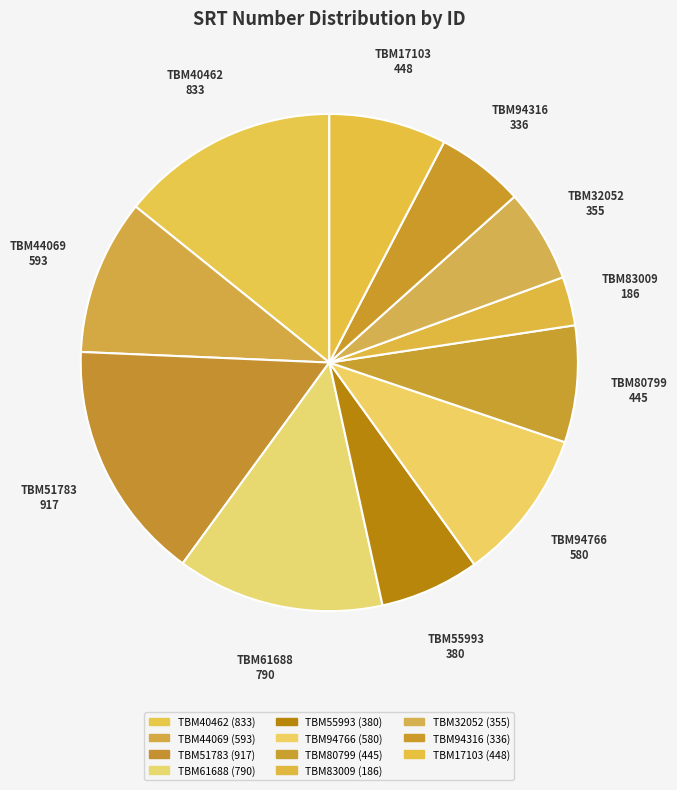

What is the ratio of the value at TBM17103 to the value at TBM40462?

0.5